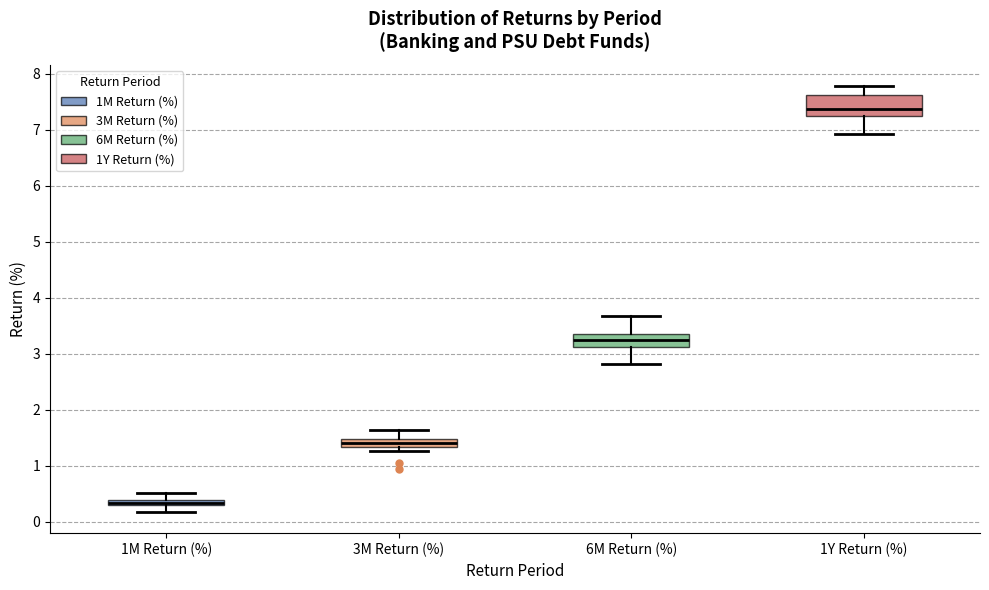

Which box has the lowest median line?

1M Return (%)